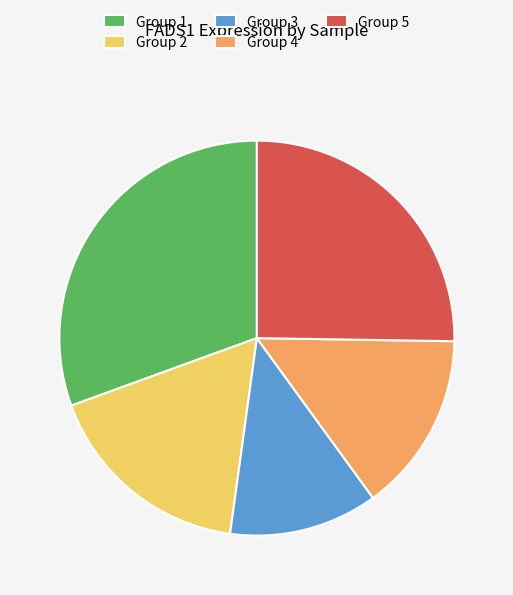

Is the sum of Group 5 and Group 2 greater than half?

No